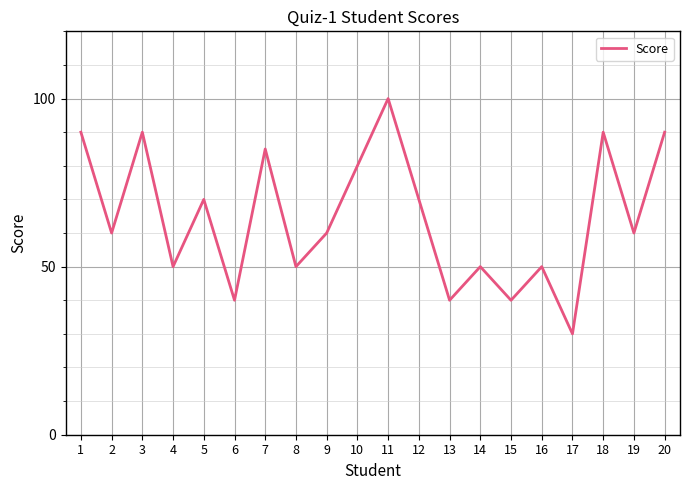

What is the difference between the maximum and minimum values?

70